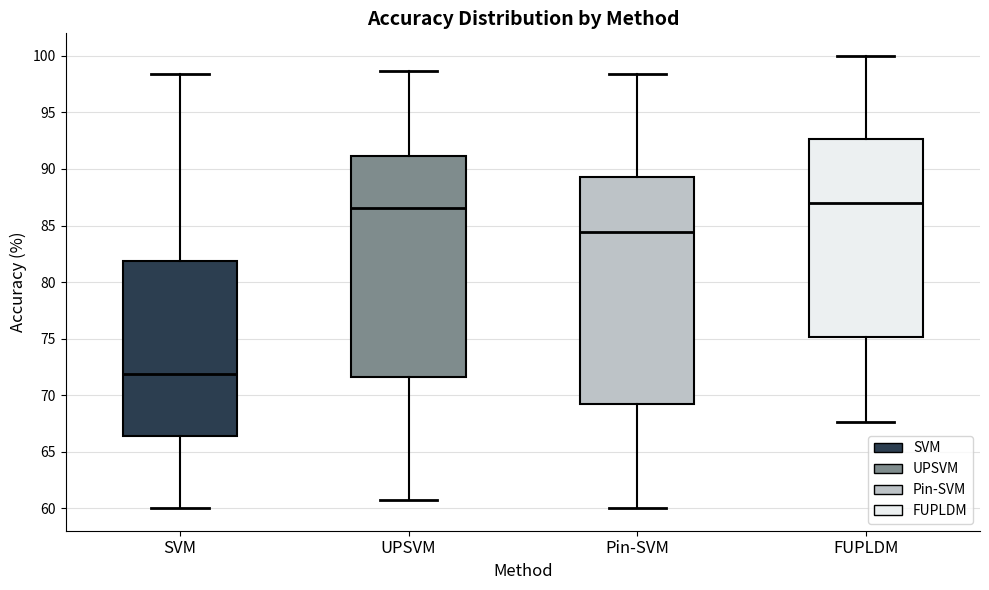

Which box's median line is the lowest?

SVM